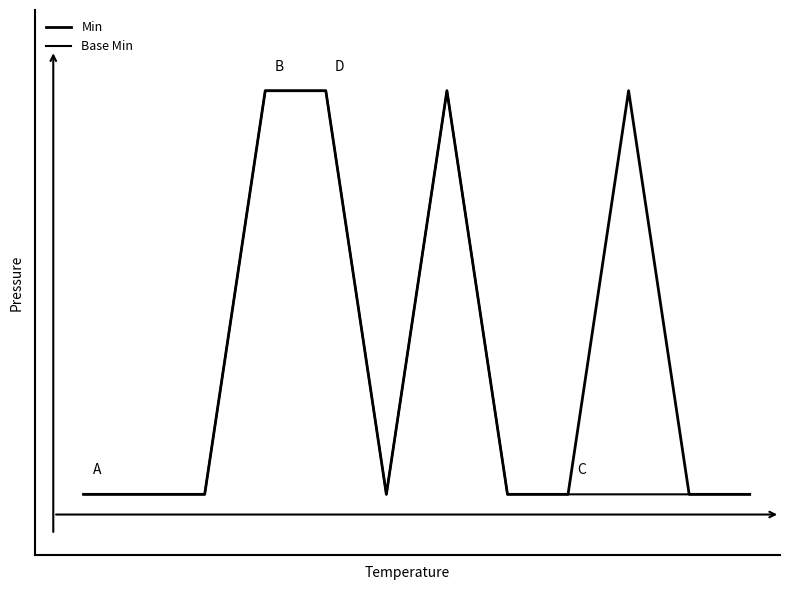

True or false: Min and Base Min cross at least once.

False